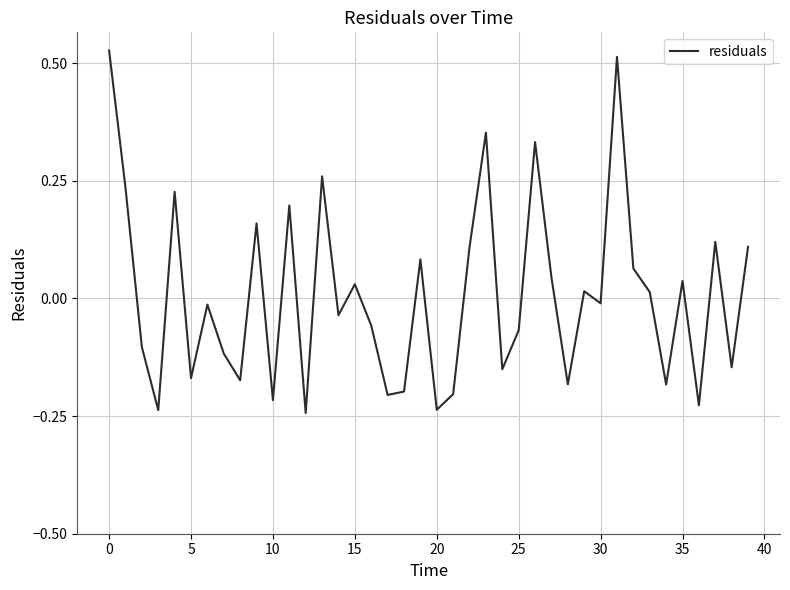

What is the difference between the maximum and minimum values?

0.8